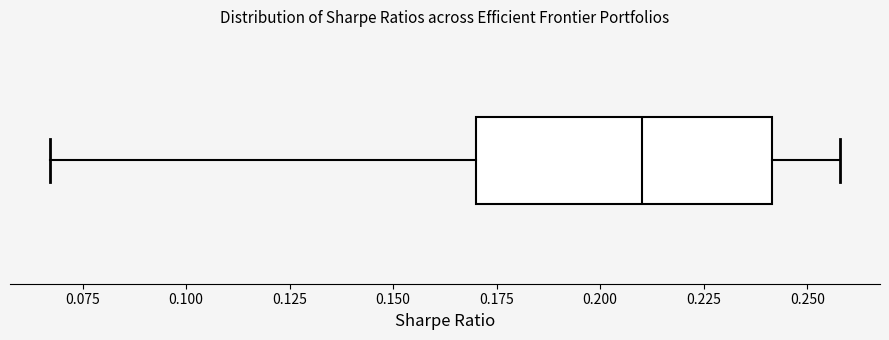

Transcribe this box plot: give where the median line is, the range the box spans, and where the two whiskers end, as read against the x-axis. The values are not printed on the chart, so give them approximately, as read against the axis.

median 0.210, box 0.170 to 0.240, whiskers 0.065 to 0.260